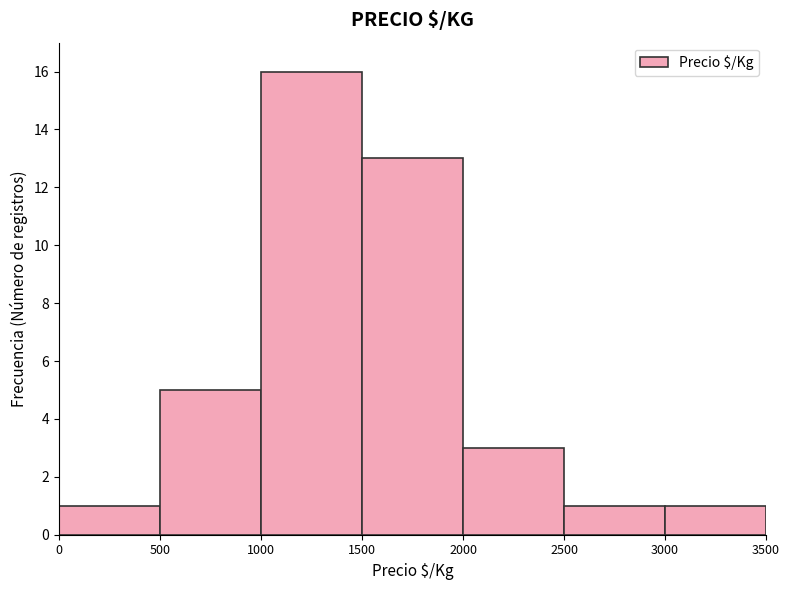

Reading left to right, list every bar in this chart as the range it spans on the x-axis followed by its height. The values are not printed on the chart, so give them approximately, as read against the axis.

0 to 500: 1
500 to 1000: 5
1000 to 1500: 16
1500 to 2000: 13
2000 to 2500: 3
2500 to 3000: 1
3000 to 3500: 1